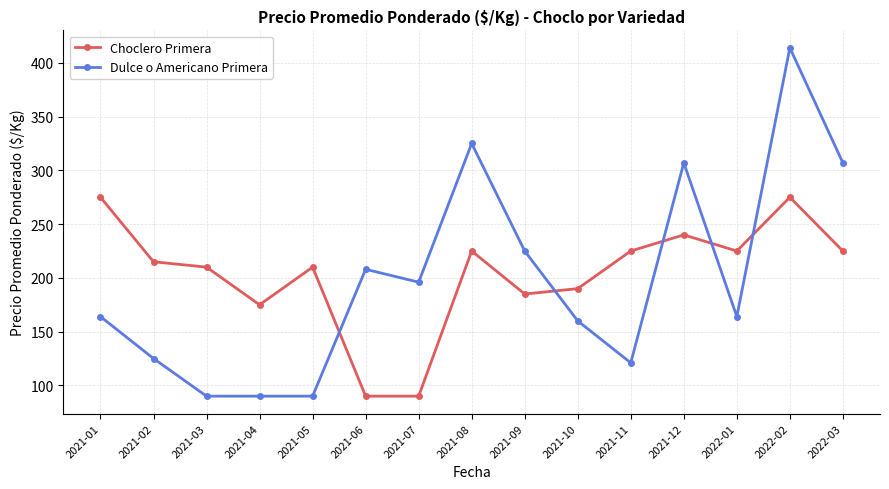

Which series has the widest spread of values?

Dulce o Americano Primera